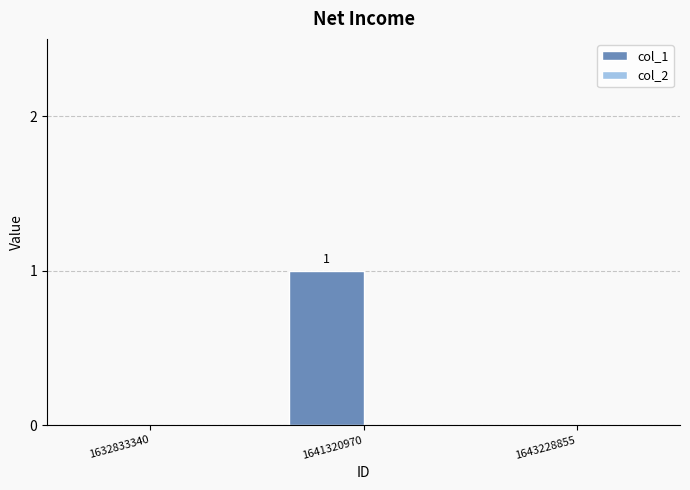

Which has a higher value, 1641320970 or 1632833340?

1641320970